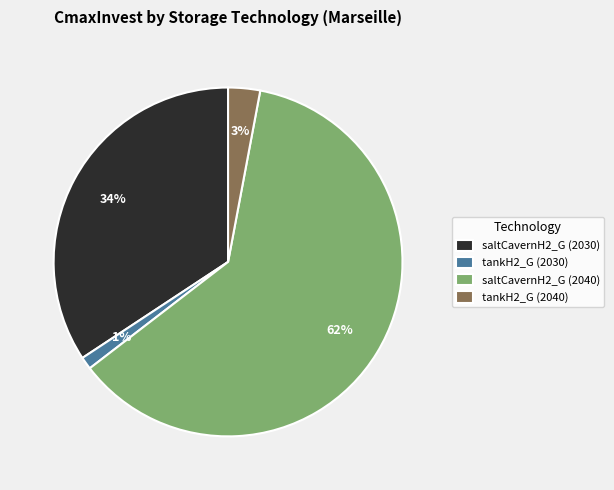

Count the number of slices in the pie.

4